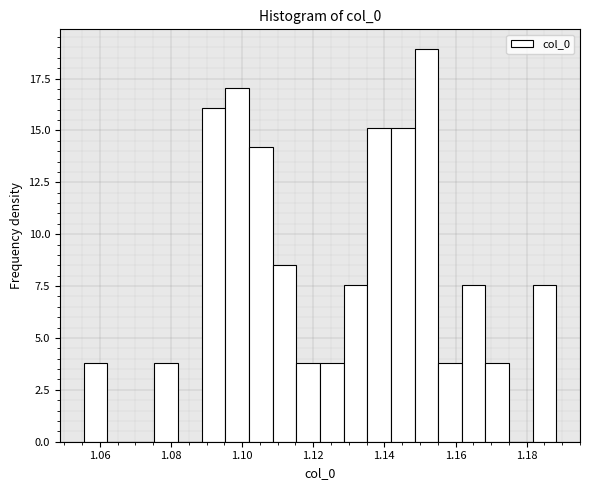

Read against the x-axis, roughly where is the centre of the tallest bar?

1.152